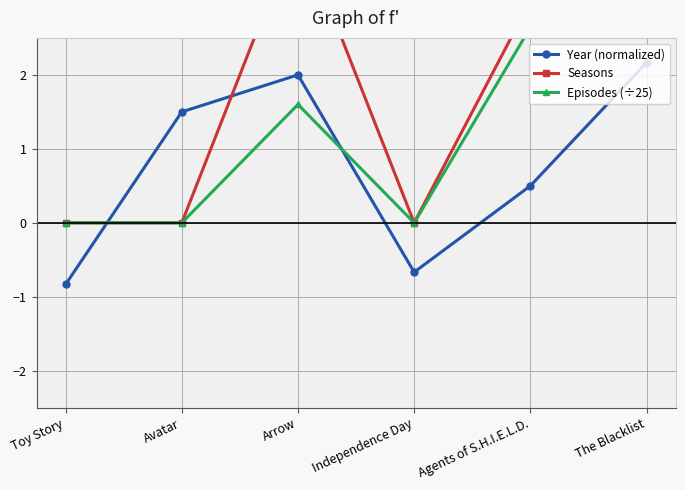

Where is the first local maximum for Year (normalized)?

Arrow